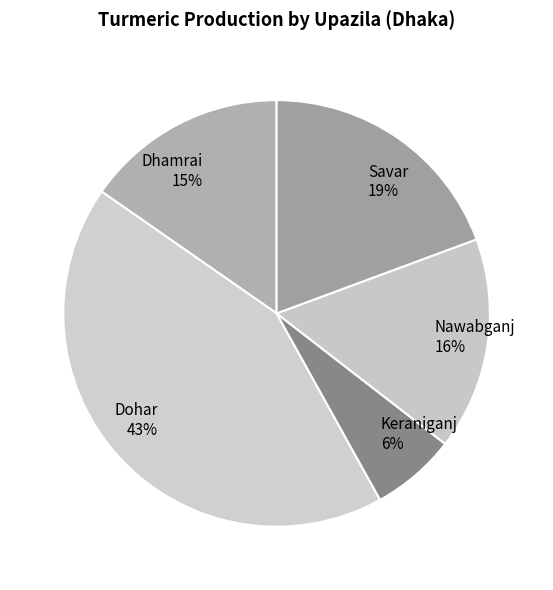

How many segments does this pie chart have?

5